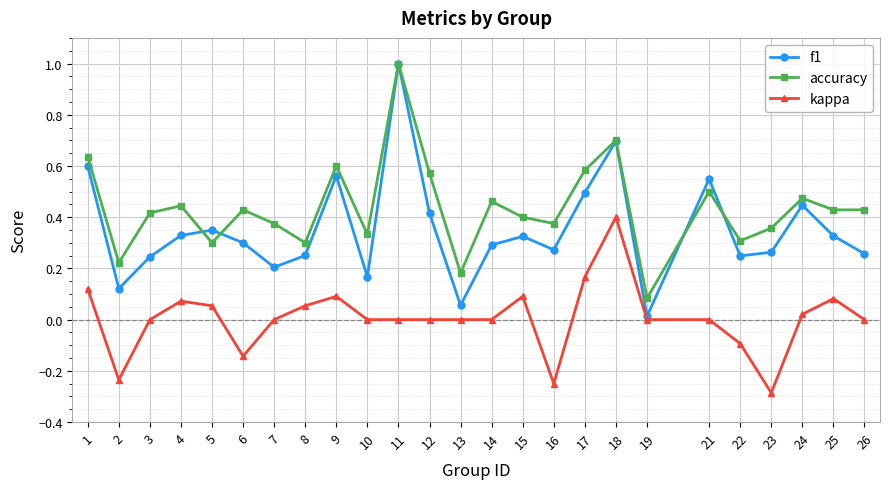

True or false: kappa has a value of 0.0 at 10.

True